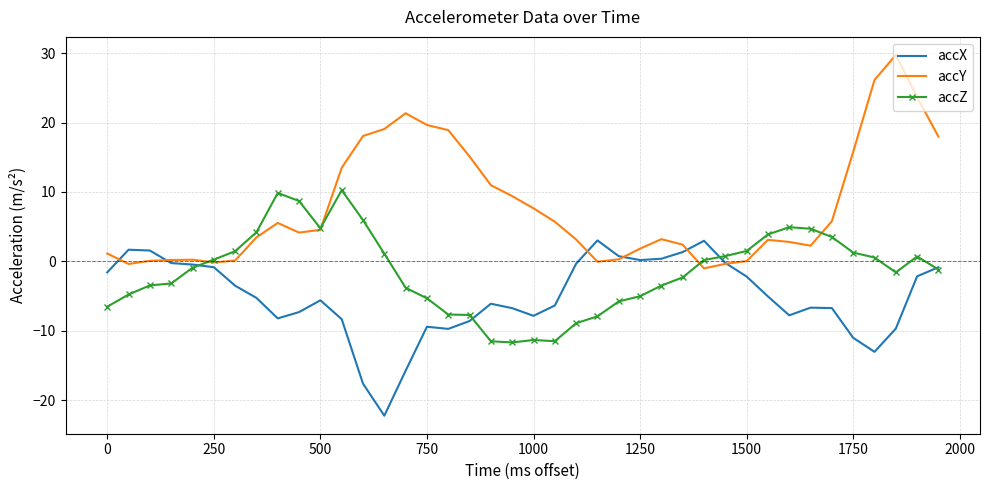

Which series has the largest range (max minus min)?

accY